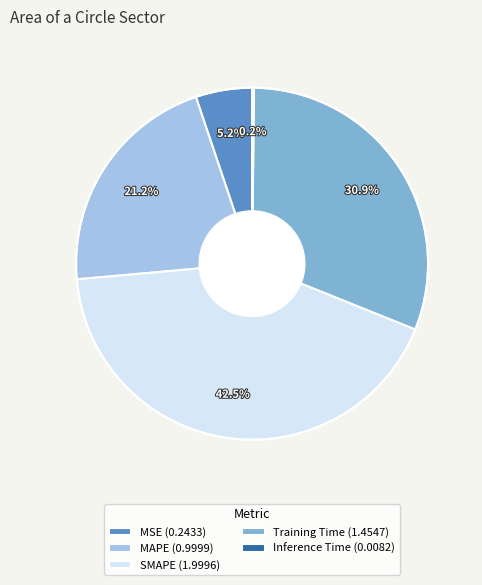

Does any single category account for the majority?

No